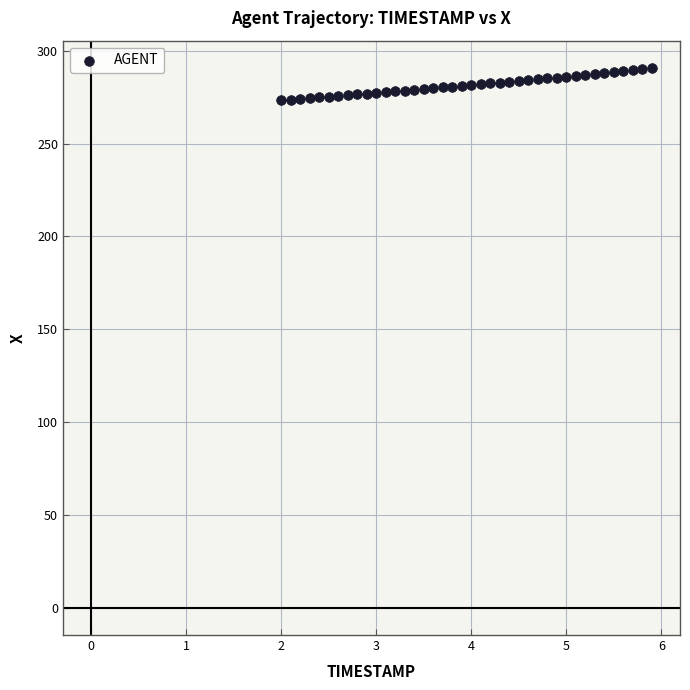

What is the range of Y values (max minus min)?

17.6